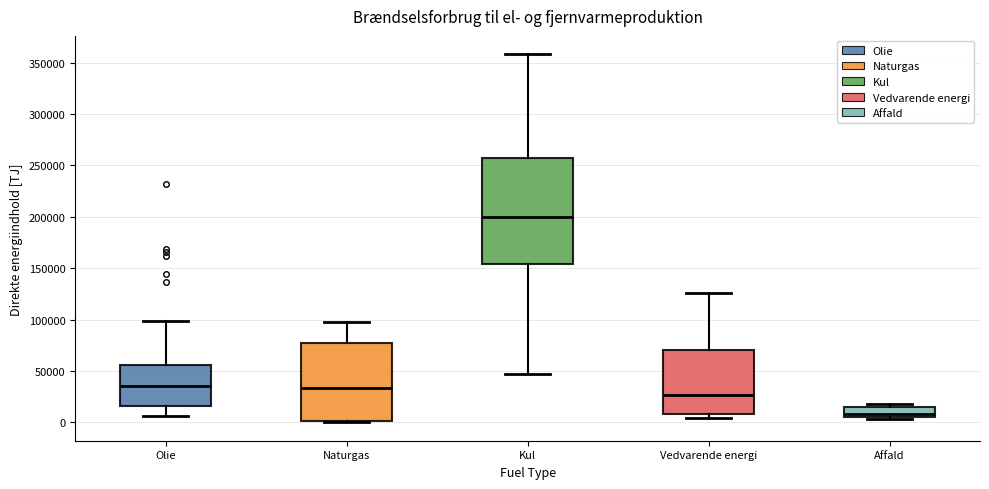

Which box is the tallest, from its lower edge to its upper edge?

Kul